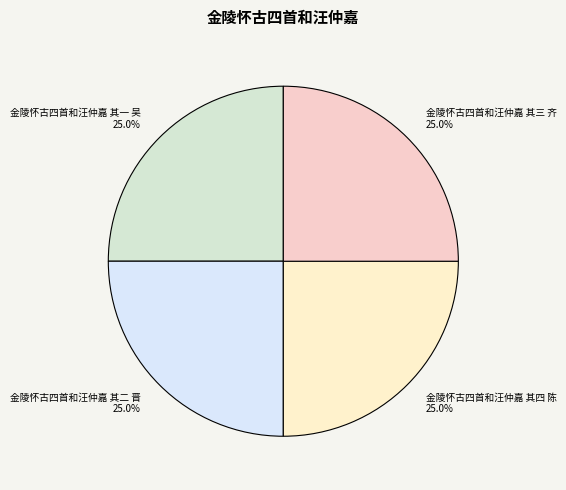

Is it true that 金陵怀古四首和汪仲嘉 其四 陈 is 25% of the pie?

True